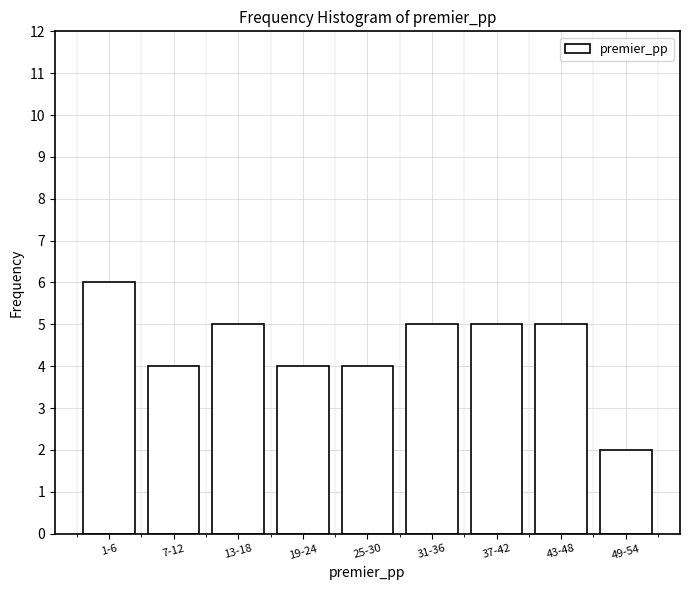

Reading left to right, list all the values displayed in this chart.

1-6=6	7-12=4	13-18=5	19-24=4	25-30=4	31-36=5	37-42=5	43-48=5	49-54=2